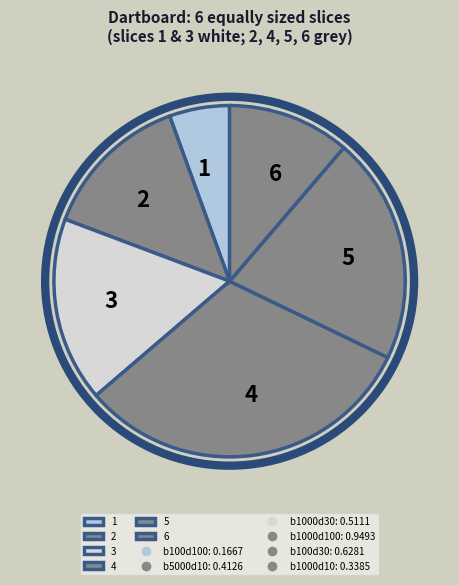

How many segments does this pie chart have?

6